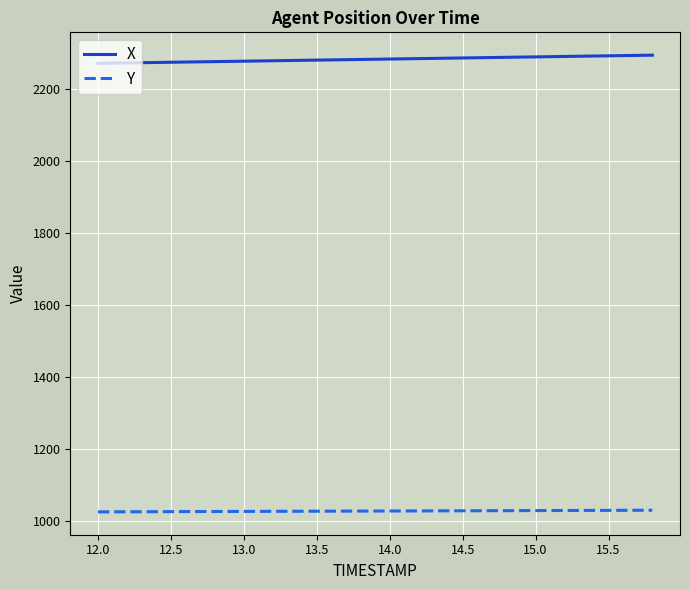

Rank the series by their average value, from highest to lowest.

X, Y